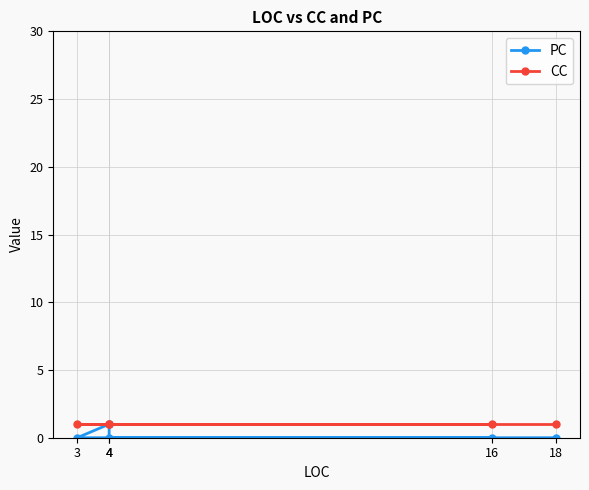

What is the maximum value shown in the chart?

1